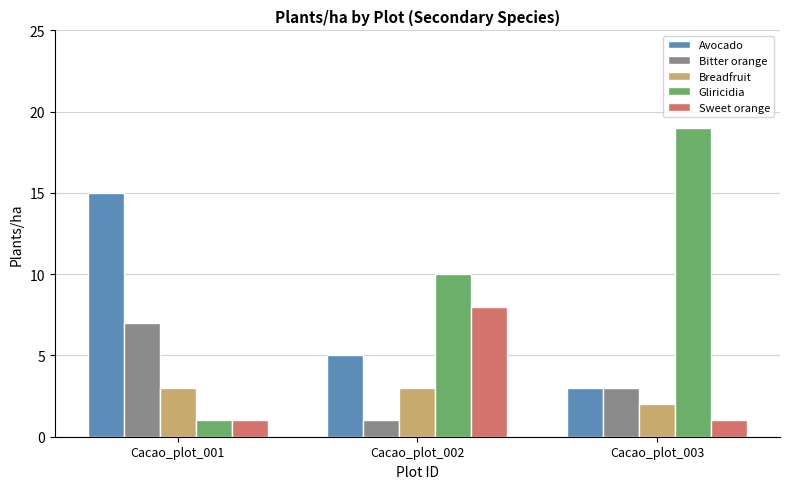

What are all the series names shown in the legend?

Avocado, Bitter orange, Breadfruit, Gliricidia, Sweet orange